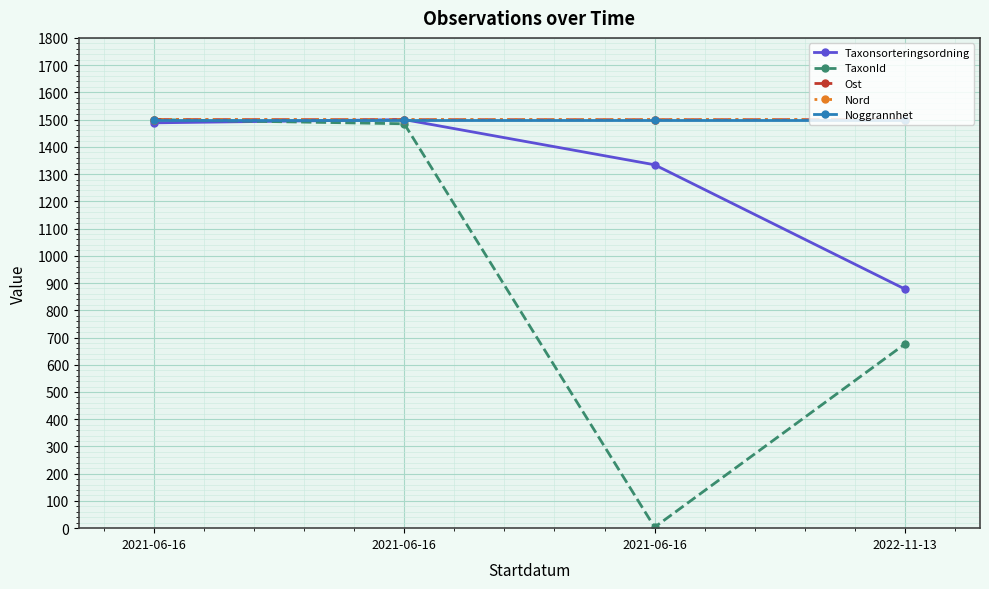

How many data points does each series have?

4